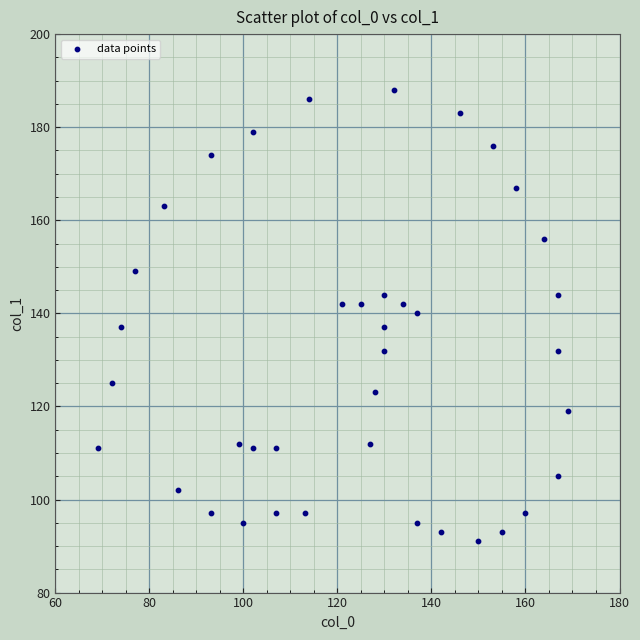

What is the range of X values (max minus min)?

100